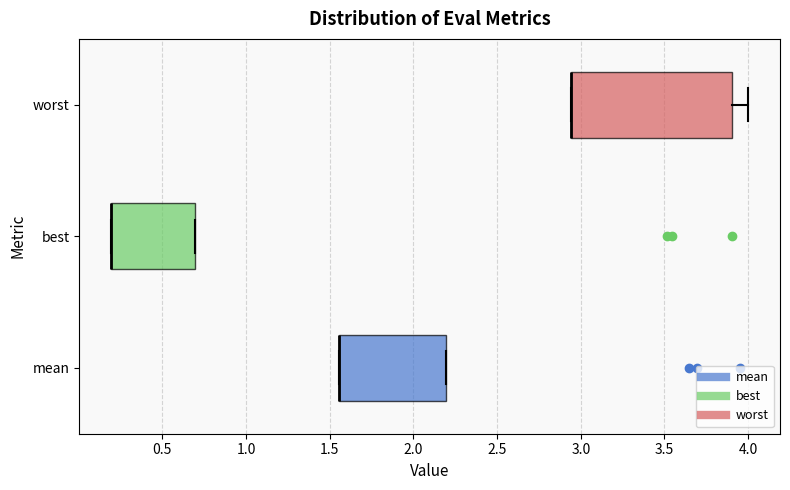

Where does the right whisker of the box for worst end on the x-axis? The values are not printed on the chart, so give them approximately, as read against the axis.

4.00